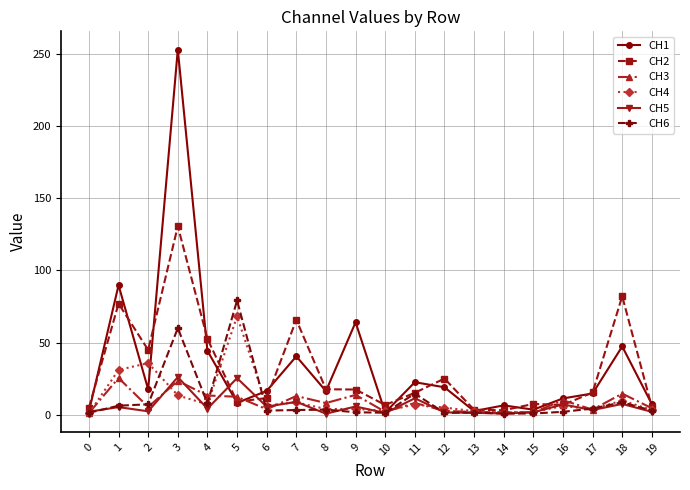

Is it true that CH6 equals 1.0 at 14?

True